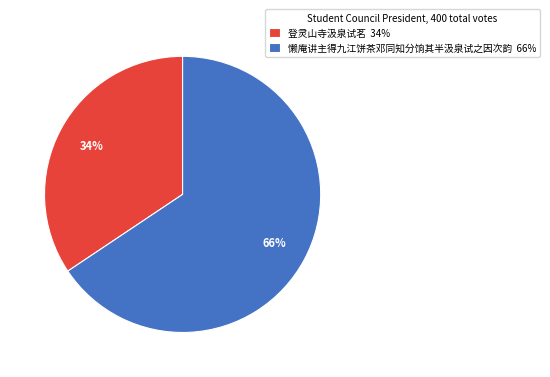

Which has a higher value, 登灵山寺汲泉试茗 or 懒庵讲主得九江饼茶邓同知分饷其半汲泉试之因次韵?

懒庵讲主得九江饼茶邓同知分饷其半汲泉试之因次韵